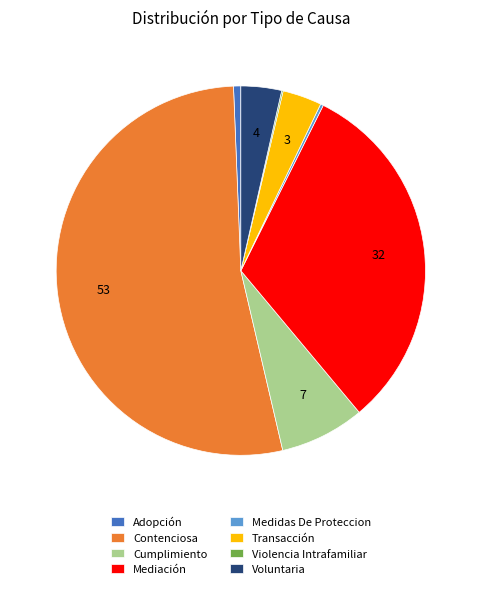

Combined, do Transacción and Mediación account for over 50%?

No